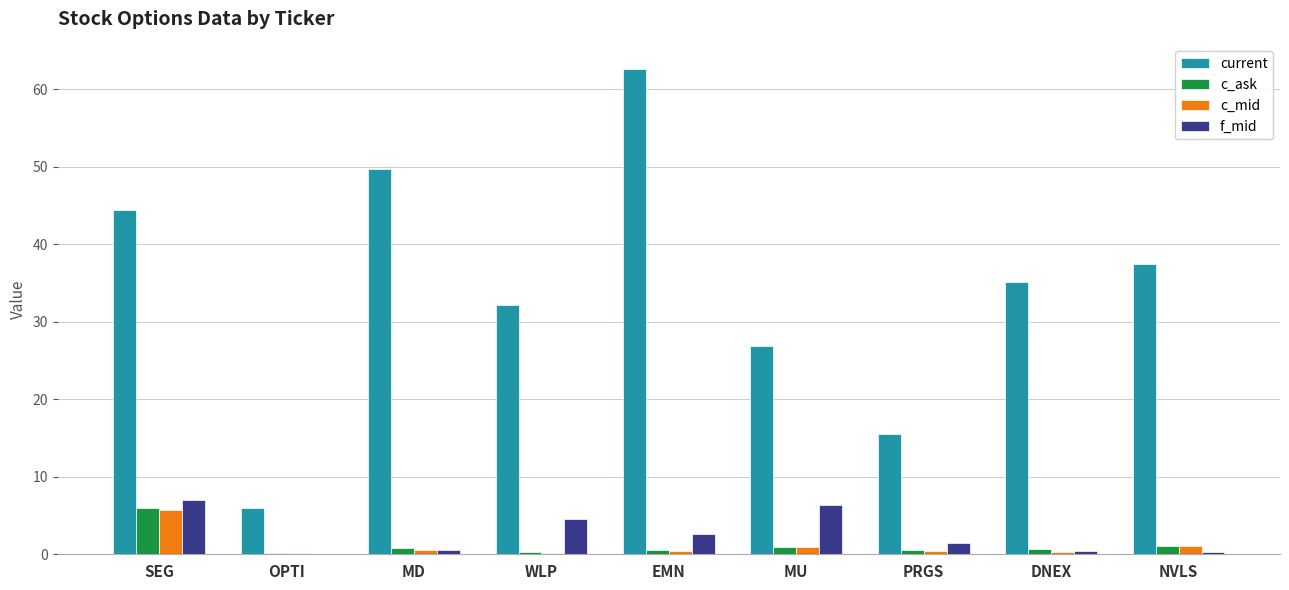

Which category has the highest value in the c_mid series?

SEG